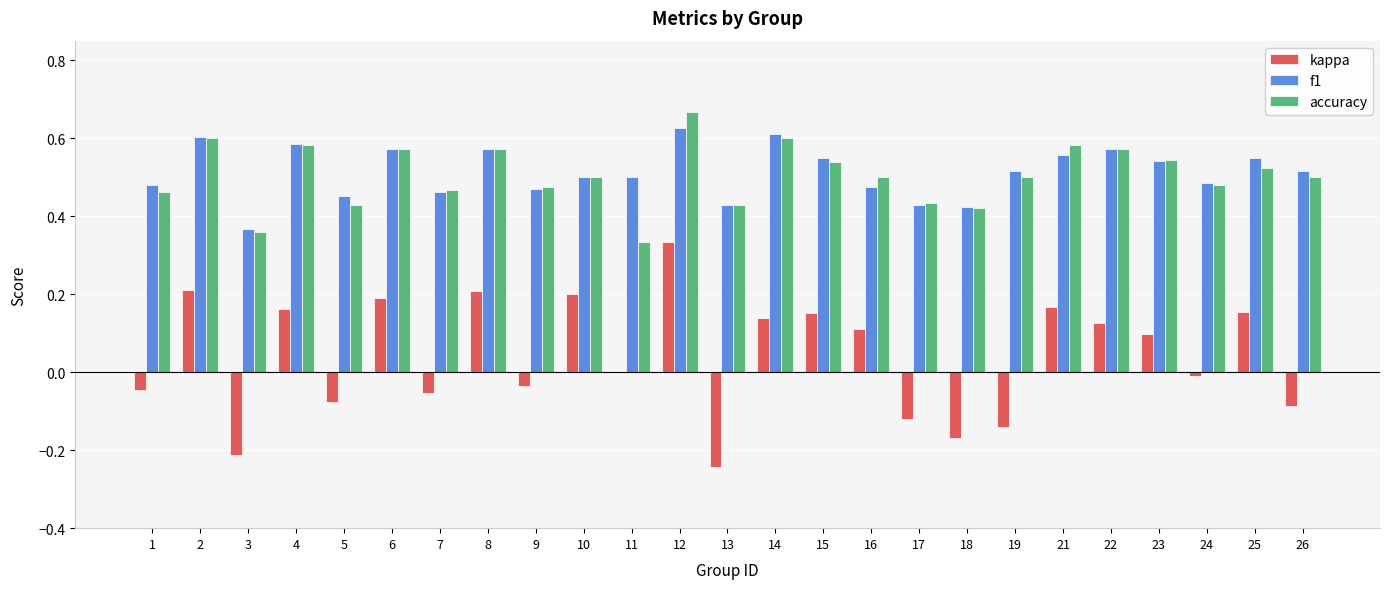

At which label does kappa reach its peak?

12